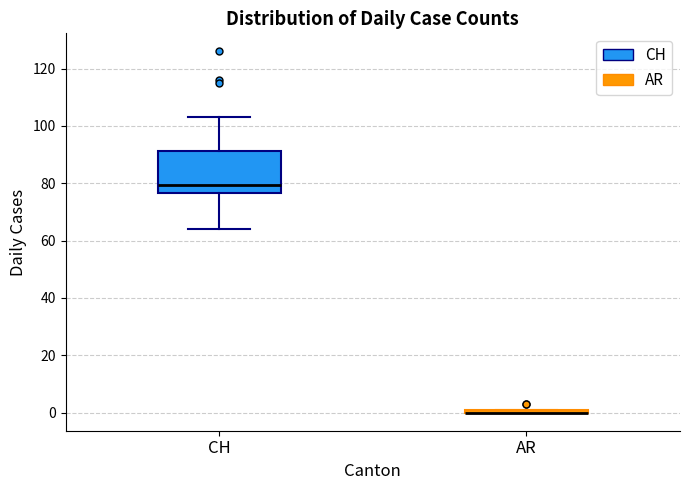

Which box is the tallest, from its lower edge to its upper edge?

CH